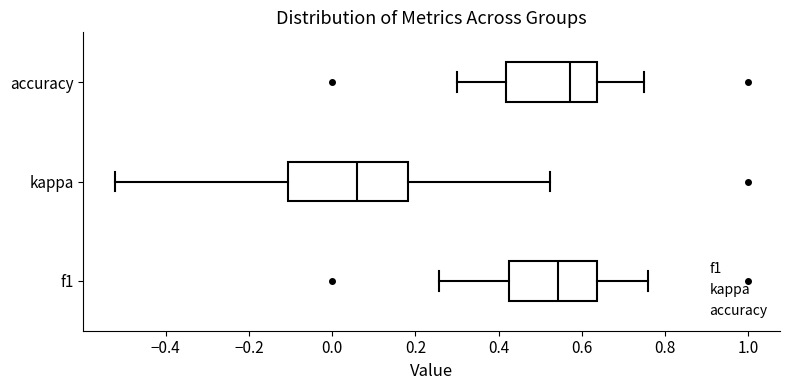

Reading bottom to top, transcribe this box plot: for each box, give where its median line is, the range the box spans, and where its two whiskers end, as read against the x-axis. The values are not printed on the chart, so give them approximately, as read against the axis.

f1: median 0.54, box 0.42 to 0.64, whiskers 0.26 to 0.76
kappa: median 0.06, box -0.10 to 0.18, whiskers -0.52 to 0.52
accuracy: median 0.58, box 0.42 to 0.64, whiskers 0.30 to 0.76